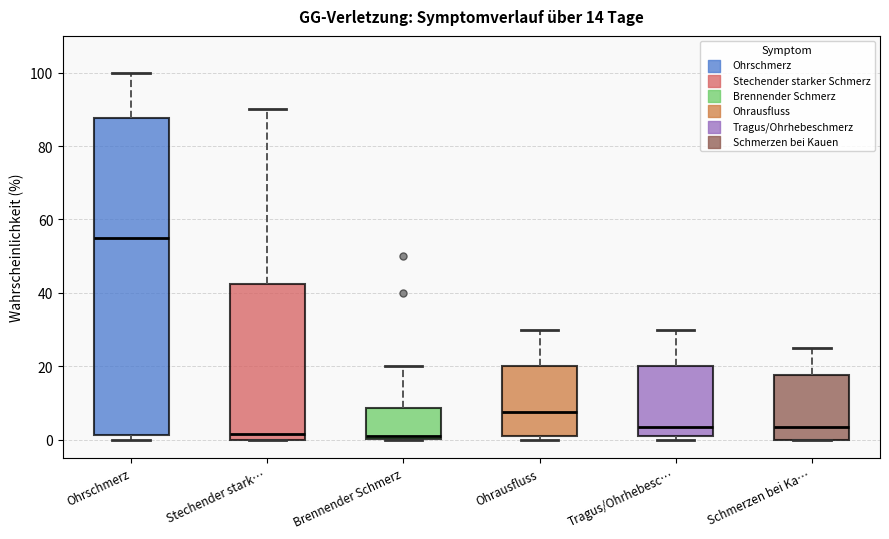

Which box is the tallest, from its lower edge to its upper edge?

Ohrschmerz